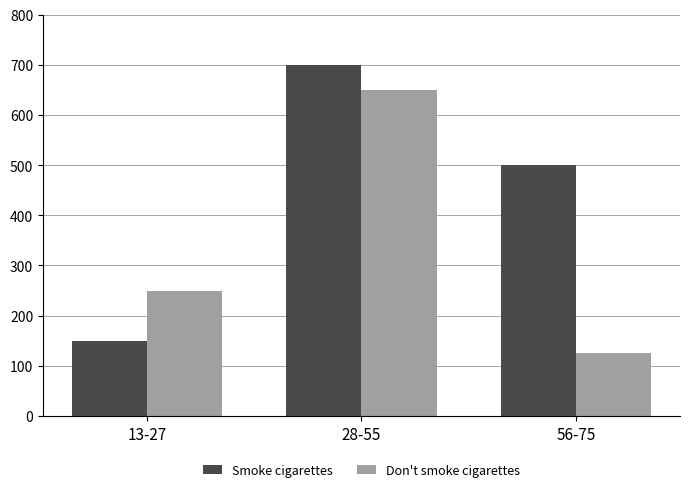

Rank the series at 56-75 from lowest to highest value.

Don't smoke cigarettes, Smoke cigarettes